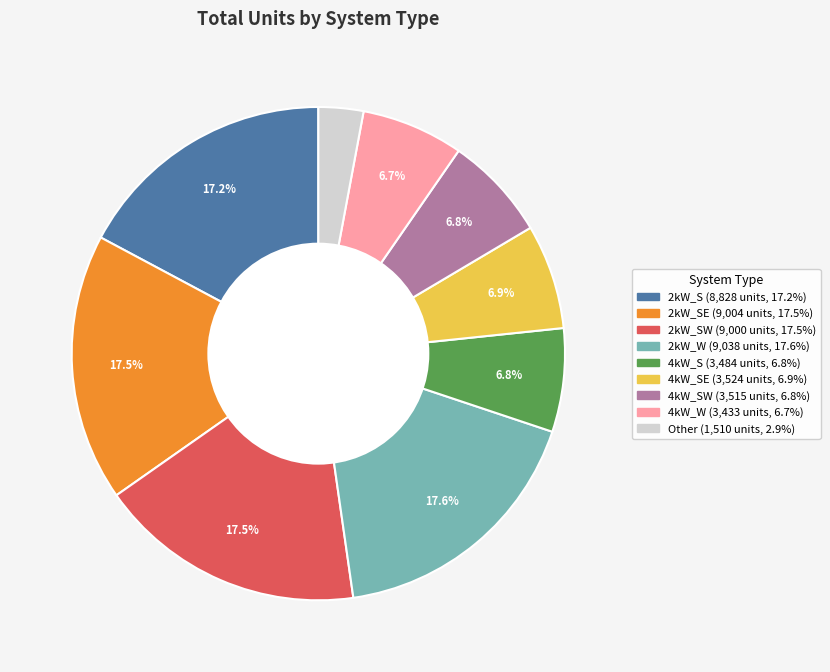

Does any single category account for the majority?

No